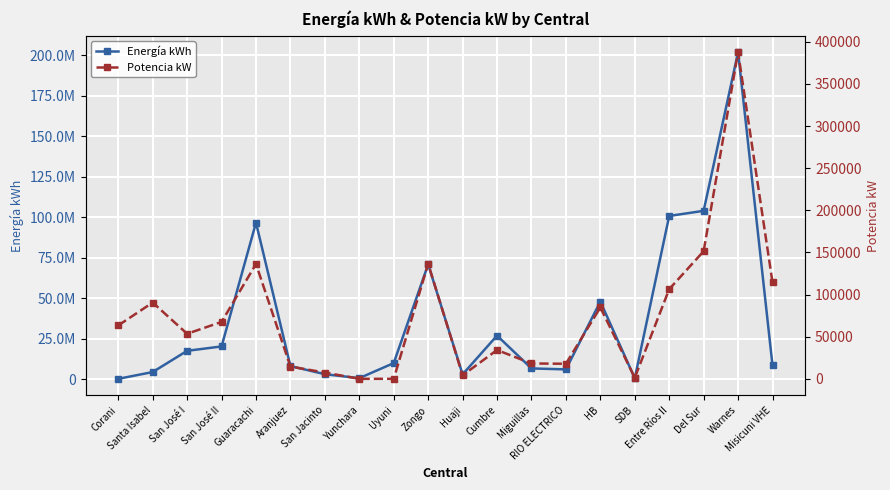

What position from the right is Entre Ríos II?

4